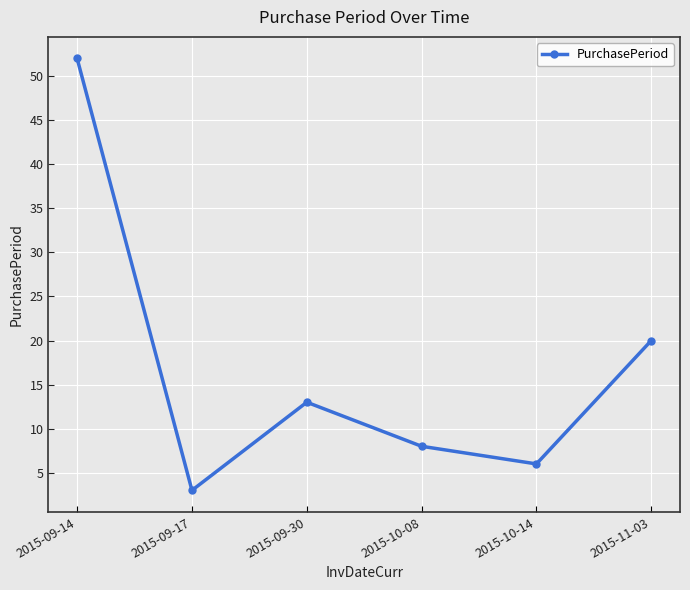

What is the change in value from 2015-09-17 to 2015-09-30?

+10